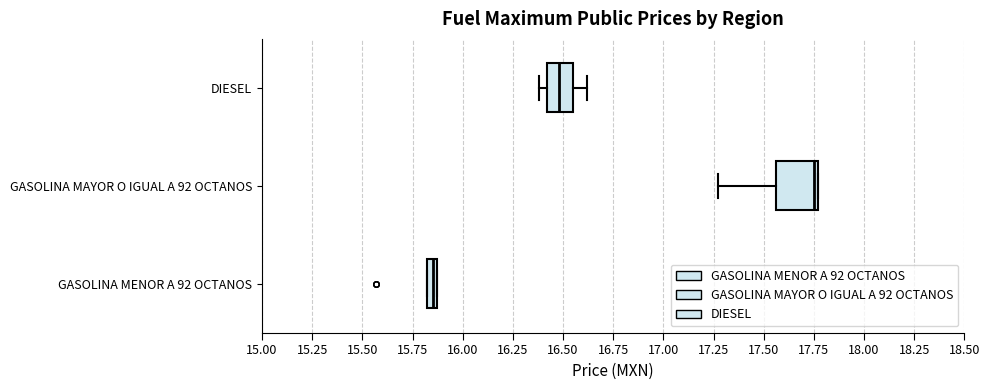

Which box's median line is the furthest to the right?

GASOLINA MAYOR O IGUAL A 92 OCTANOS